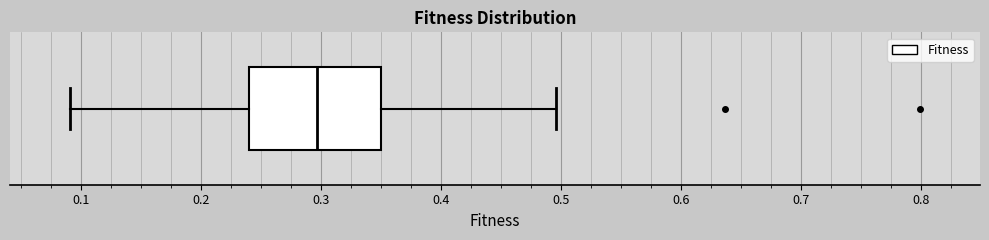

Where does the left whisker of the box end on the x-axis? The values are not printed on the chart, so give them approximately, as read against the axis.

0.09